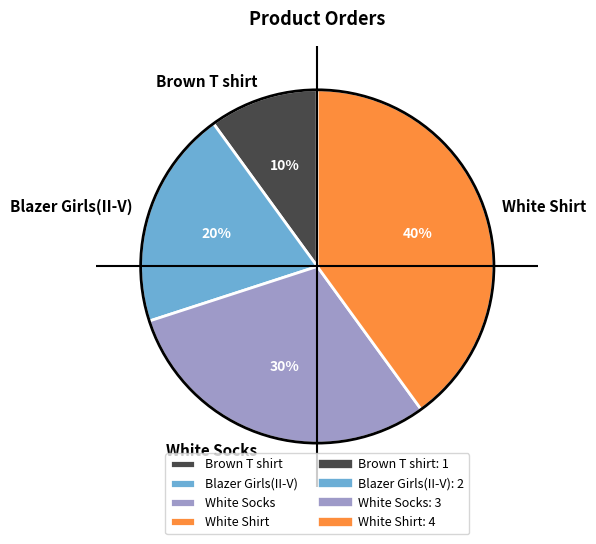

Which category has the smallest portion of the pie?

Brown T shirt